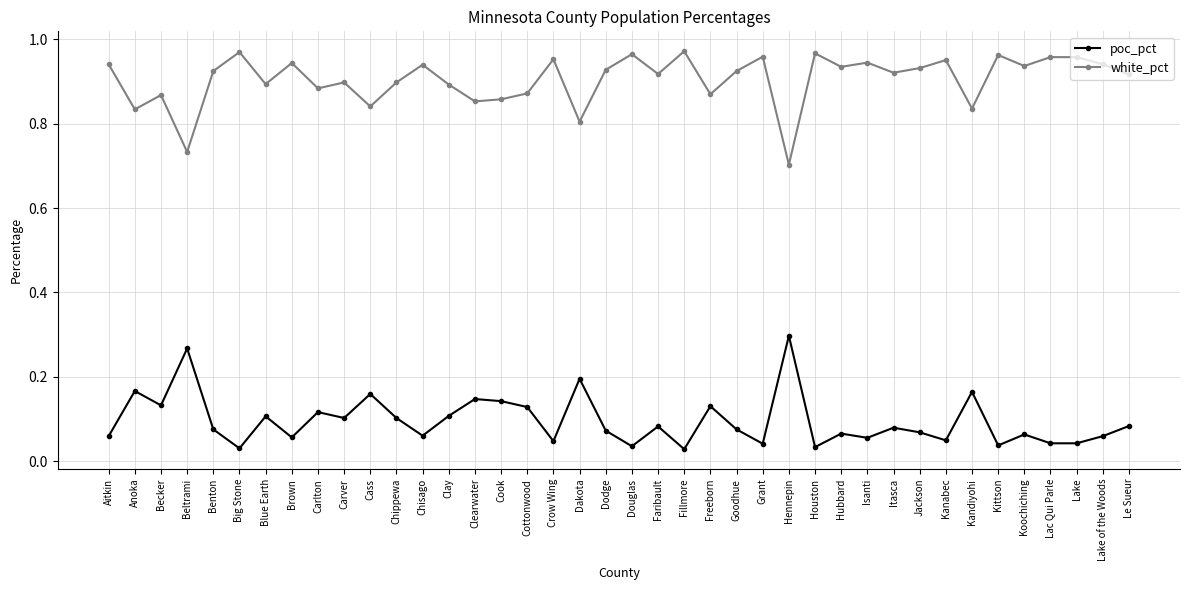

At which category does poc_pct reach its first local peak?

Anoka